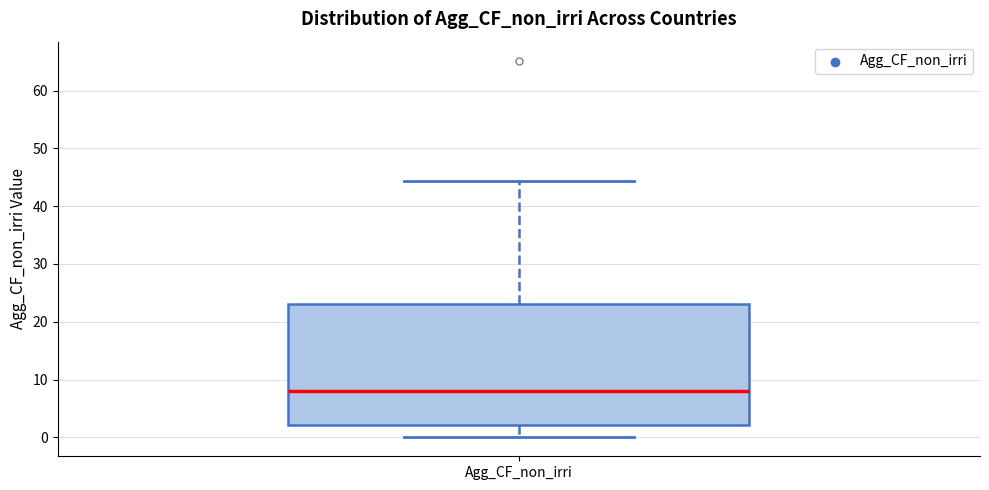

Read this box plot against the y-axis: the position of the median line, the range covered by the box, and the ends of both whiskers. The values are not printed on the chart, so give them approximately, as read against the axis.

median 8, box 2 to 23, whiskers 0 to 44